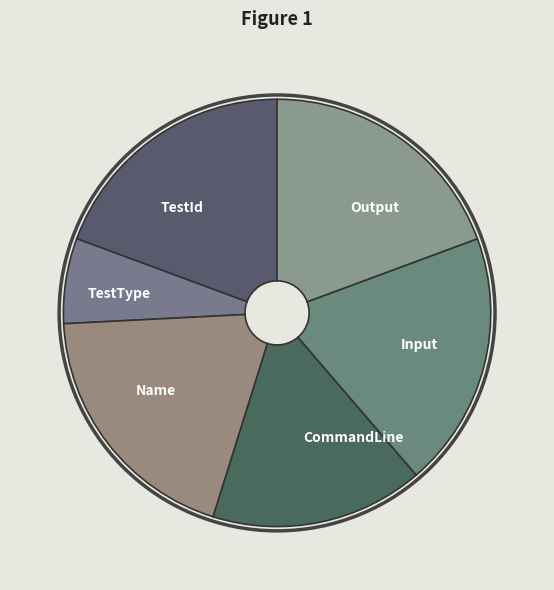

Which has a higher value, Name or TestType?

Name